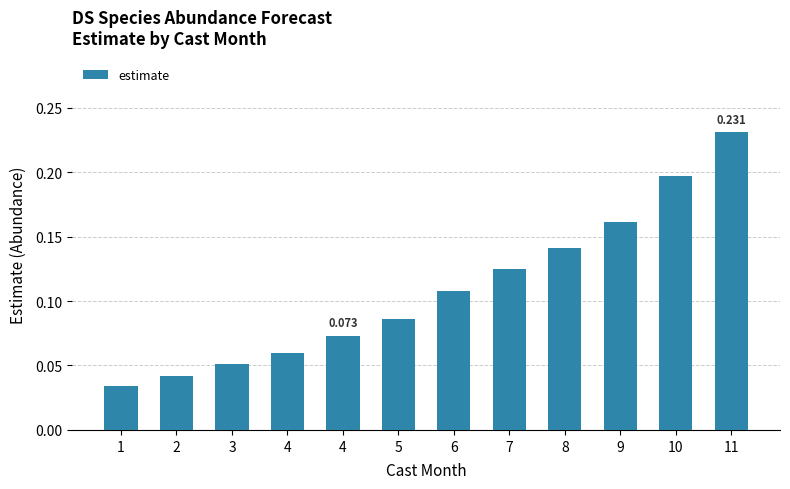

How many bars are there in total?

12